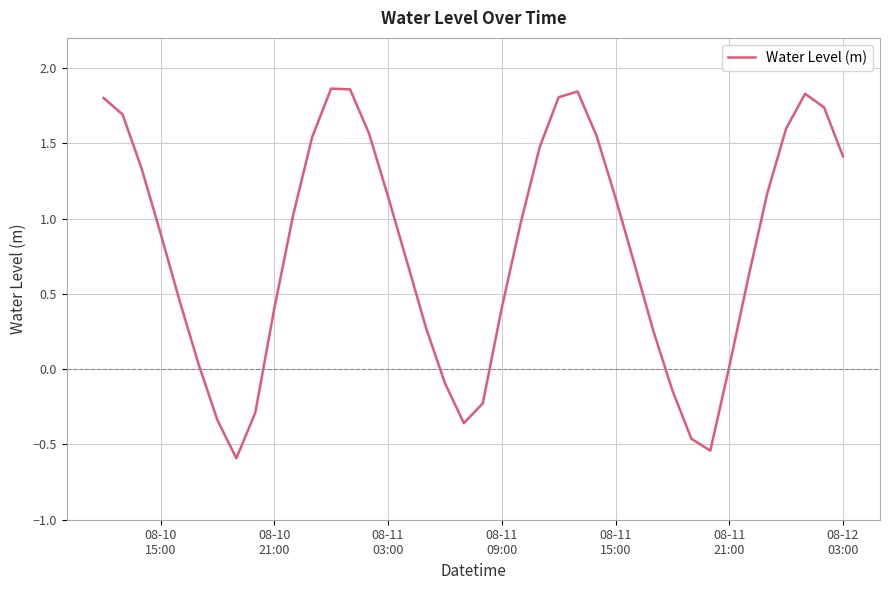

What is the difference between the maximum and minimum values?

2.5